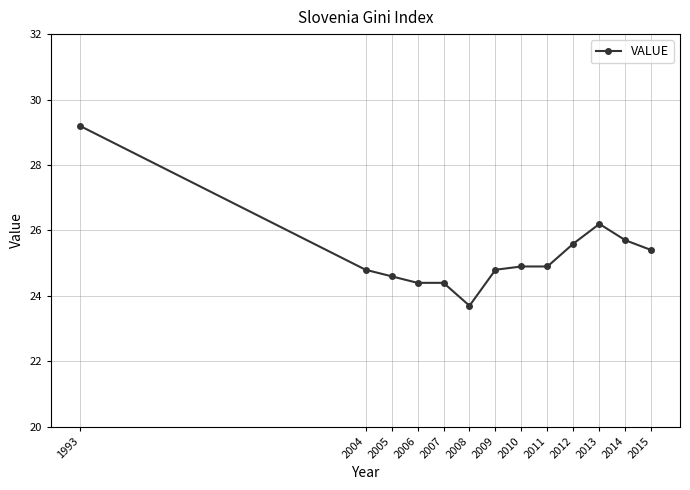

How many values are below 24?

1